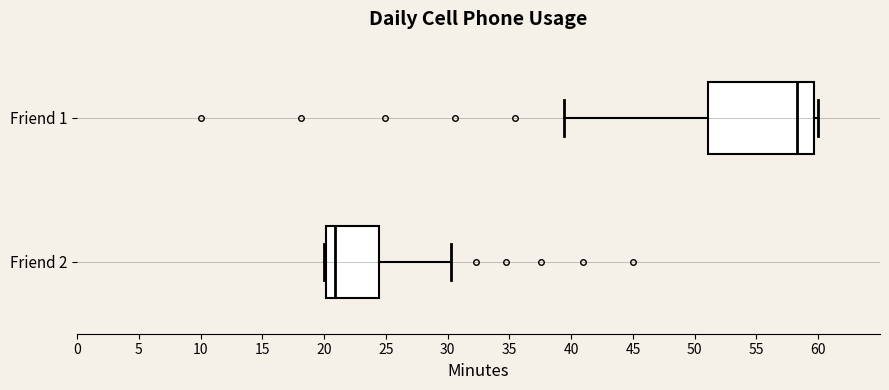

Reading bottom to top, transcribe this box plot: for each box, give where its median line is, the range the box spans, and where its two whiskers end, as read against the x-axis. The values are not printed on the chart, so give them approximately, as read against the axis.

Friend 2: median 21.0, box 20.0 to 24.5, whiskers 20.0 (just left of the box's left edge) to 30.5
Friend 1: median 58.5, box 51.0 to 59.5, whiskers 39.5 to 60.0